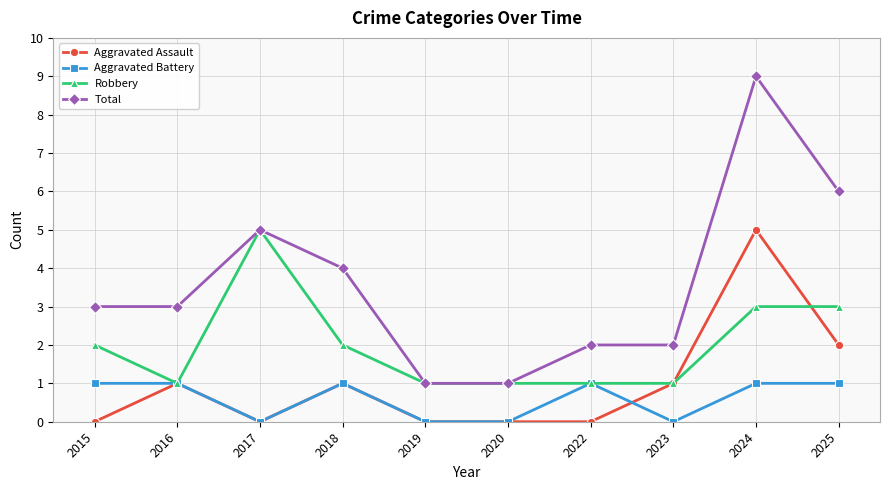

At which category is the sum across all series the highest?

2024